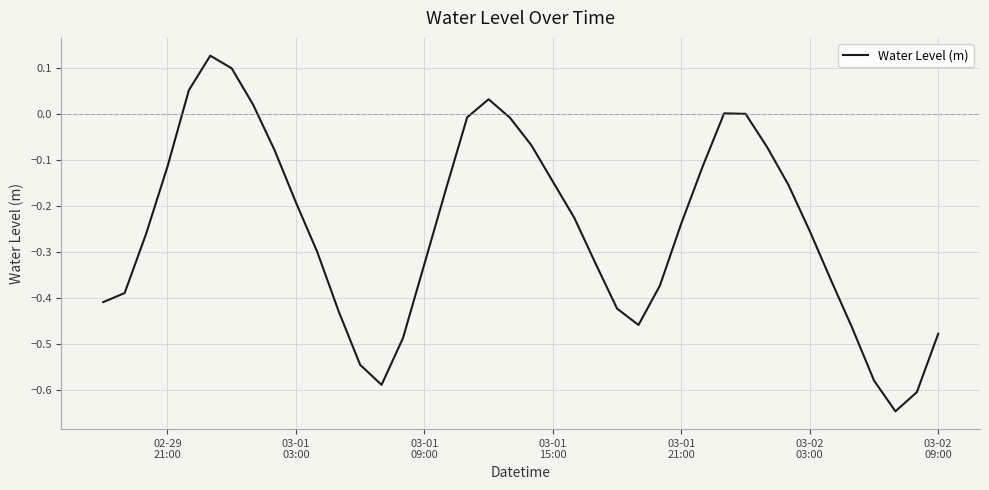

Reading left to right, extract all data points from this chart.

-0.4	-0.4	-0.3	-0.1	0.1	0.1	0.1	0.0	-0.1	-0.2	-0.3	-0.4	-0.5	-0.6	-0.5	-0.3	-0.2	-0.0	0.0	-0.0	-0.1	-0.1	-0.2	-0.3	-0.4	-0.5	-0.4	-0.2	-0.1	0.0	-0.0	-0.1	-0.2	-0.3	-0.4	-0.5	-0.6	-0.6	-0.6	-0.5